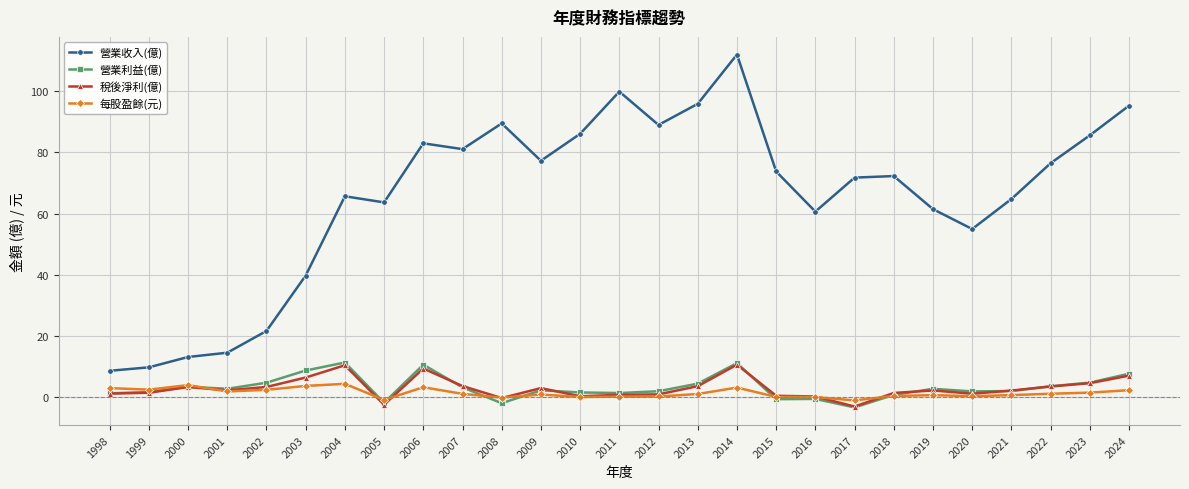

At which category is the sum across all series the highest?

2014